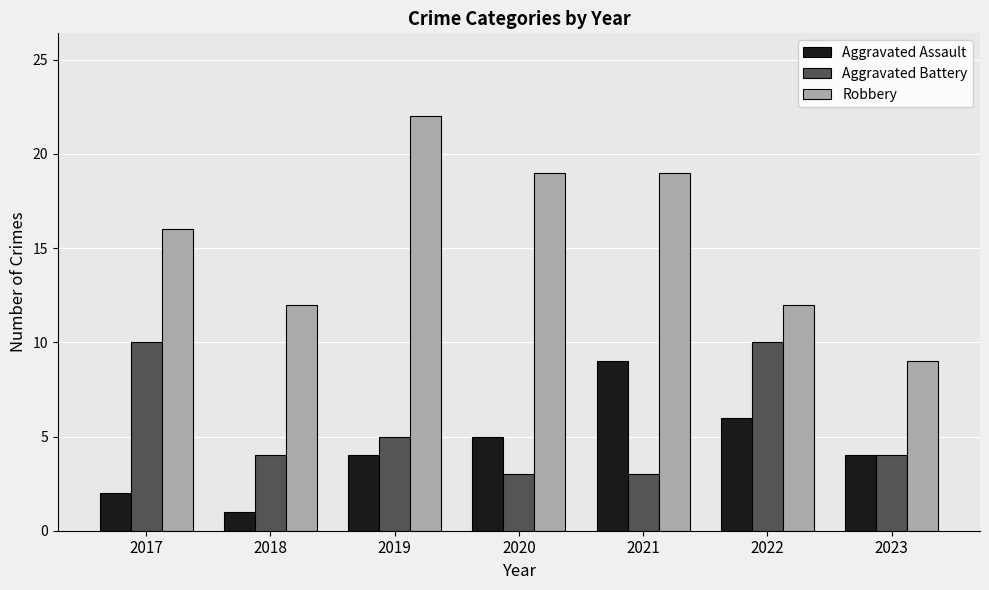

Is the value of Robbery at 2018 greater than the value of Aggravated Battery at 2021?

Yes